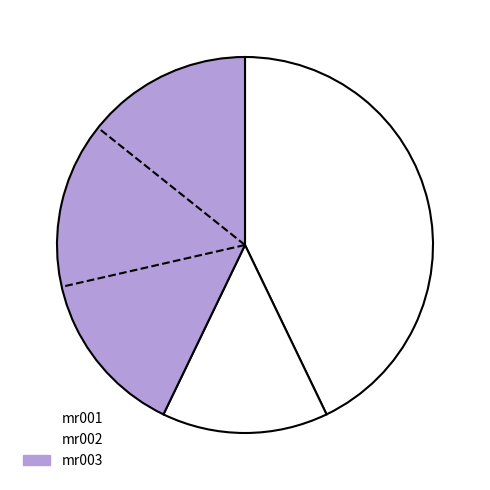

Count the number of slices in the pie.

3